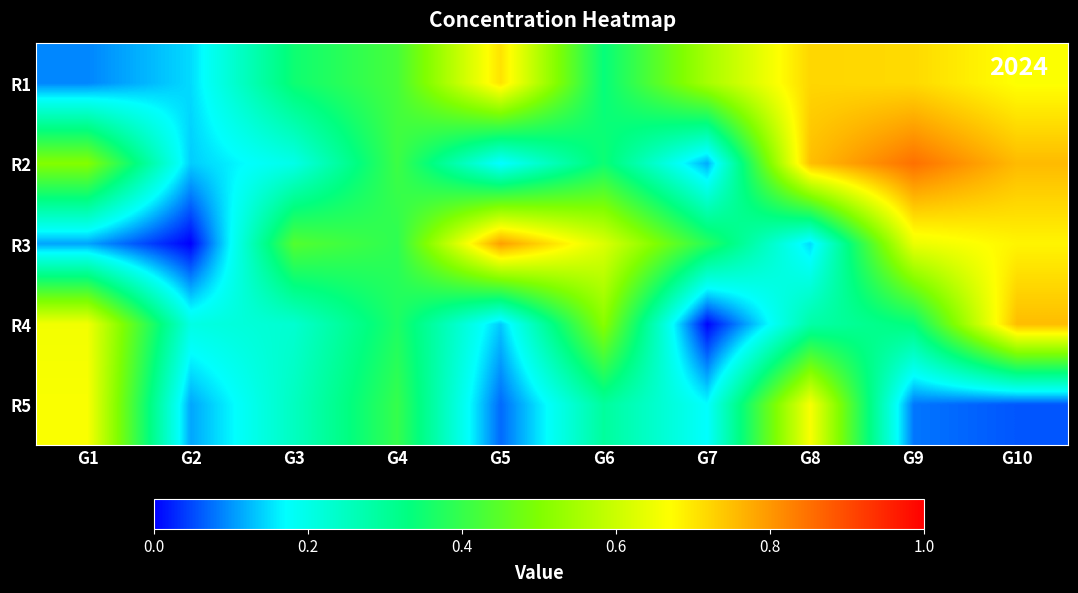

At G1, list the series in order from largest to smallest.

R5, R4, R2, R3, R1